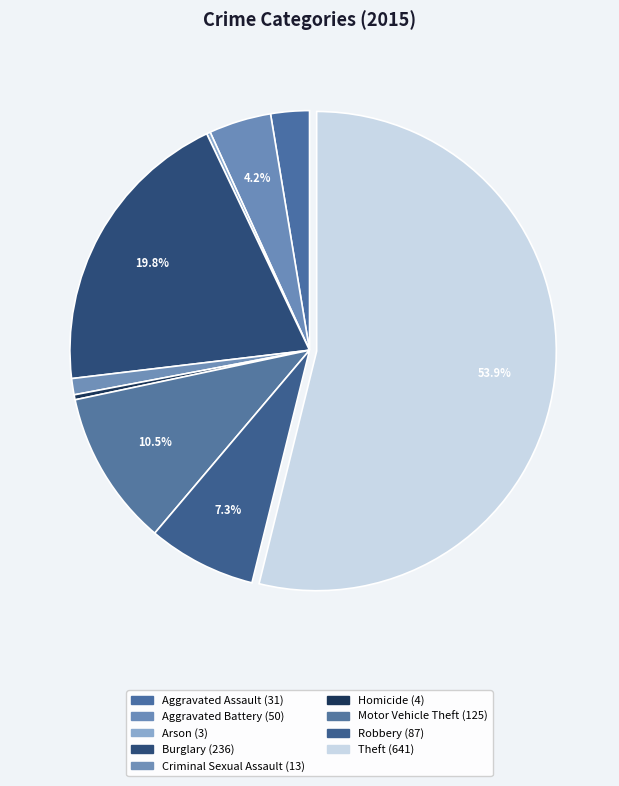

What portion of the pie excludes Aggravated Assault?

97.4%